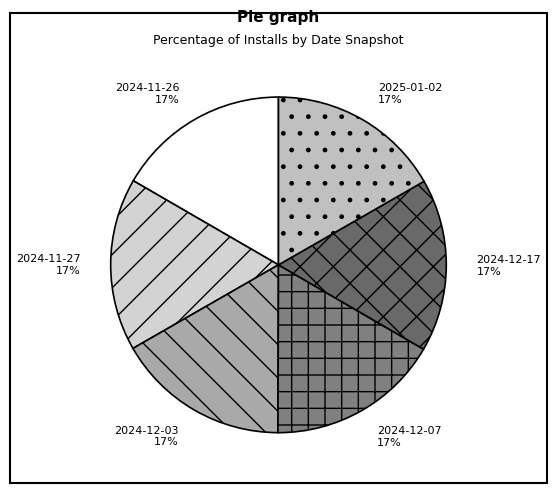

Is there a majority slice in this chart?

No